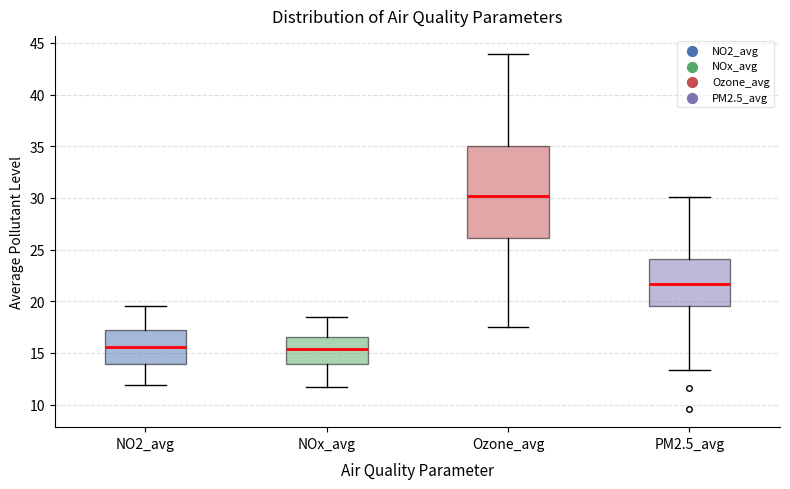

Comparing the boxes themselves (not the whiskers), which one is the tallest?

Ozone_avg